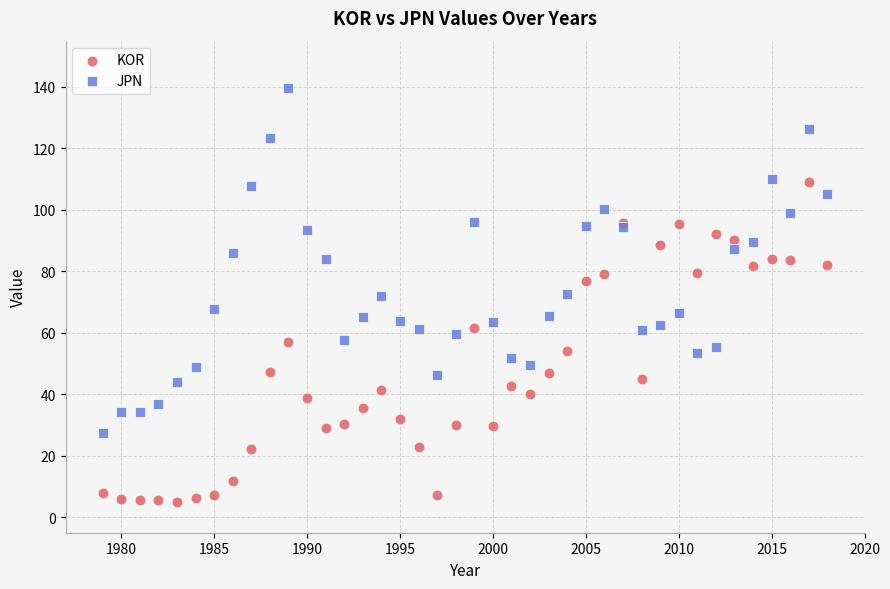

Which series has the widest spread of Y values?

JPN